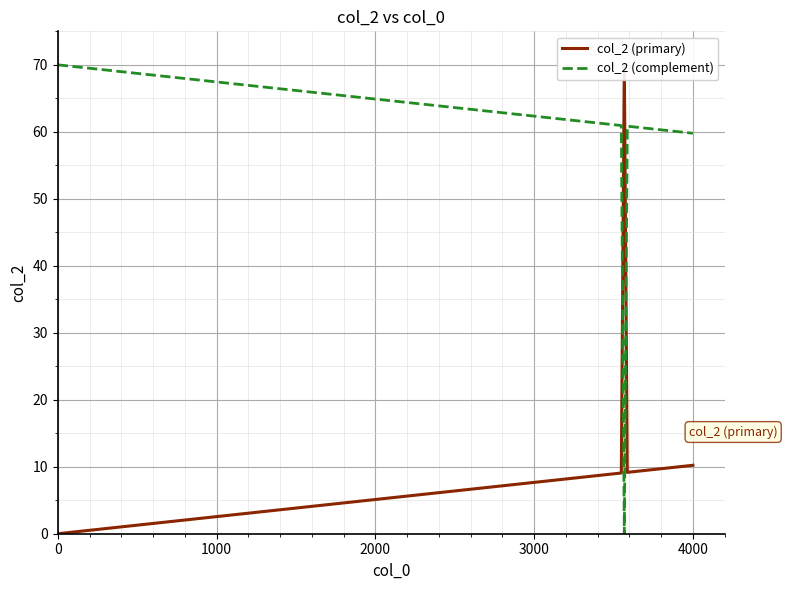

How many lines are shown in the chart?

2